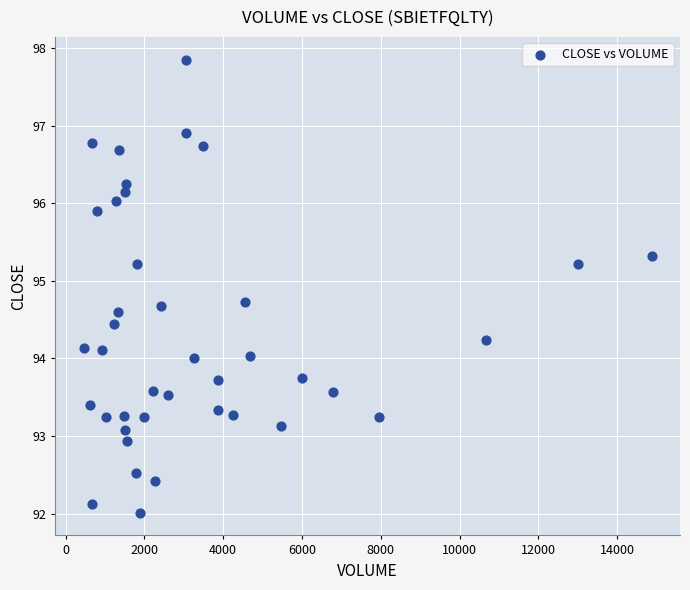

What is the range of X values (max minus min)?

14413.0